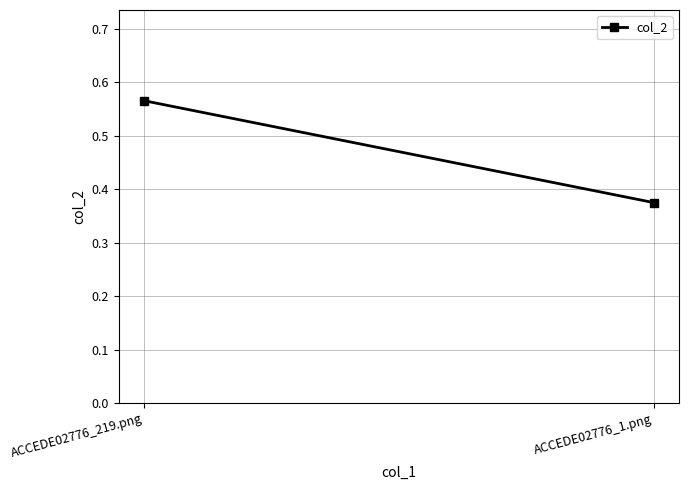

What value does the data have at ACCEDE02776_1.png?

0.4